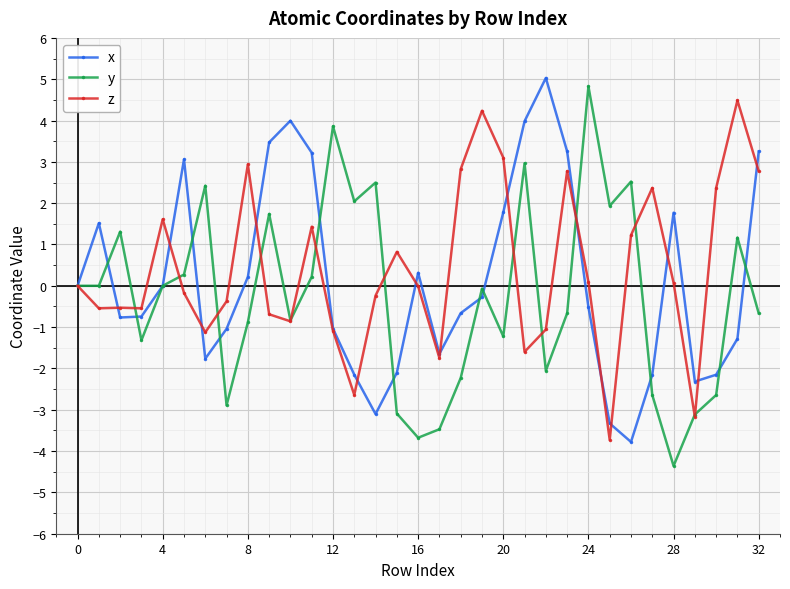

What is the value of the z point at the 20th from the left?

4.2